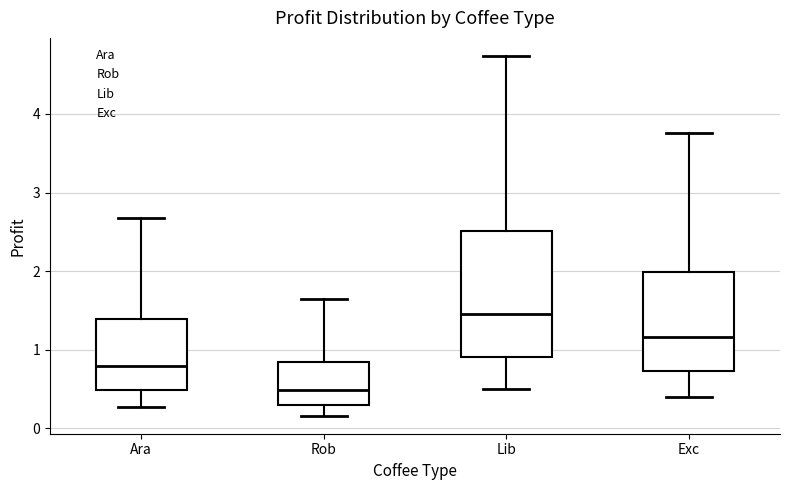

Reading left to right, transcribe this box plot: for each box, give where its median line is, the range the box spans, and where its two whiskers end, as read against the y-axis. The values are not printed on the chart, so give them approximately, as read against the axis.

Ara: median 0.8, box 0.5 to 1.4, whiskers 0.3 to 2.7
Rob: median 0.5, box 0.3 to 0.8, whiskers 0.2 to 1.6
Lib: median 1.5, box 0.9 to 2.5, whiskers 0.5 to 4.7
Exc: median 1.2, box 0.7 to 2.0, whiskers 0.4 to 3.8